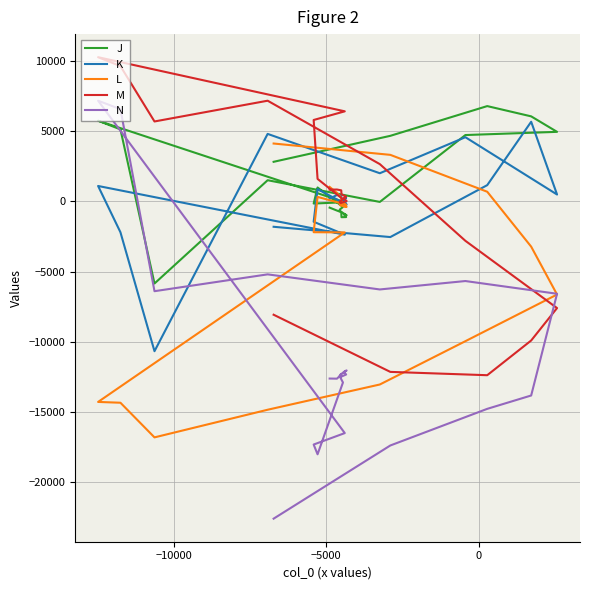

How many lines are shown in the chart?

5